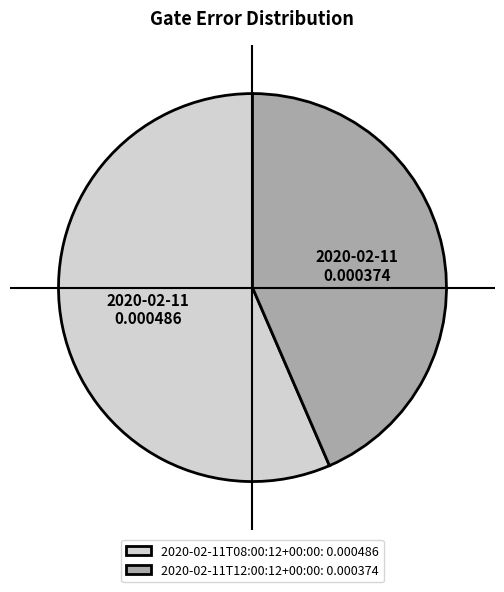

Is there a majority slice in this chart?

Yes